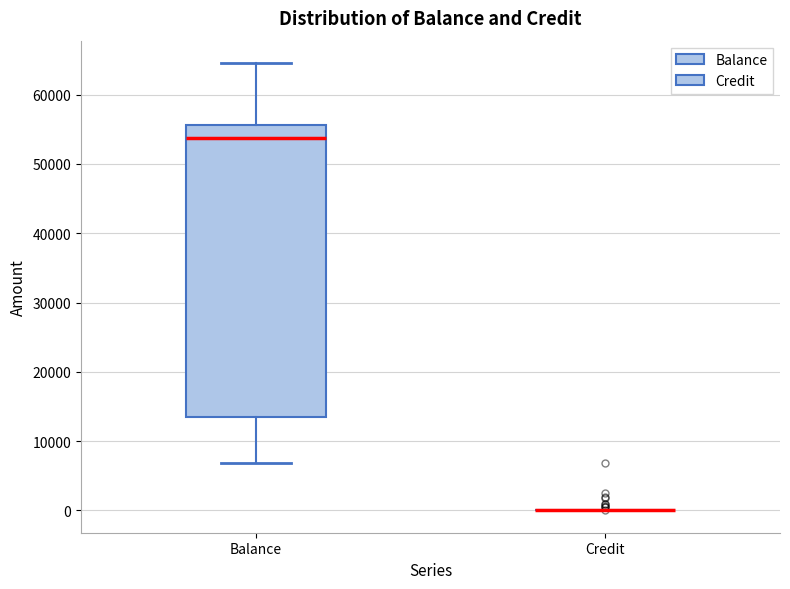

Reading left to right, read every box against the y-axis: the position of its median line, the range the box covers, and the ends of its whiskers. The values are not printed on the chart, so give them approximately, as read against the axis.

Balance: median 54000, box 13000 to 56000, whiskers 7000 to 65000
Credit: box collapsed to a line at 0, whiskers 0 to 0